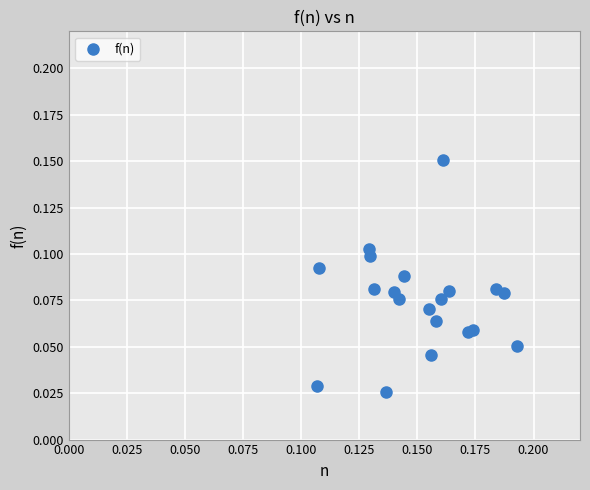

How many data points are displayed?

20